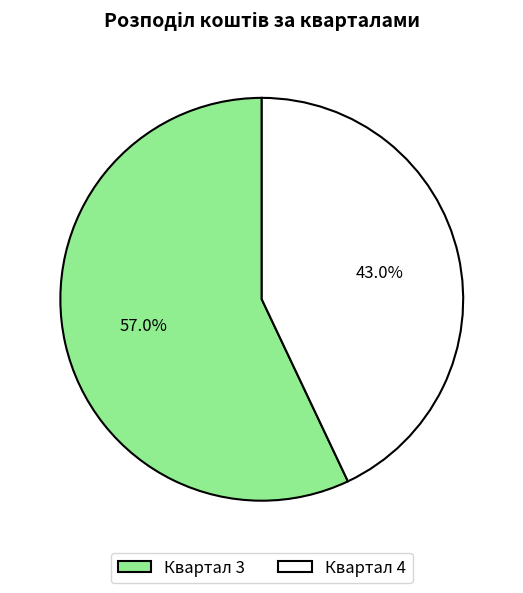

How many segments does this pie chart have?

2